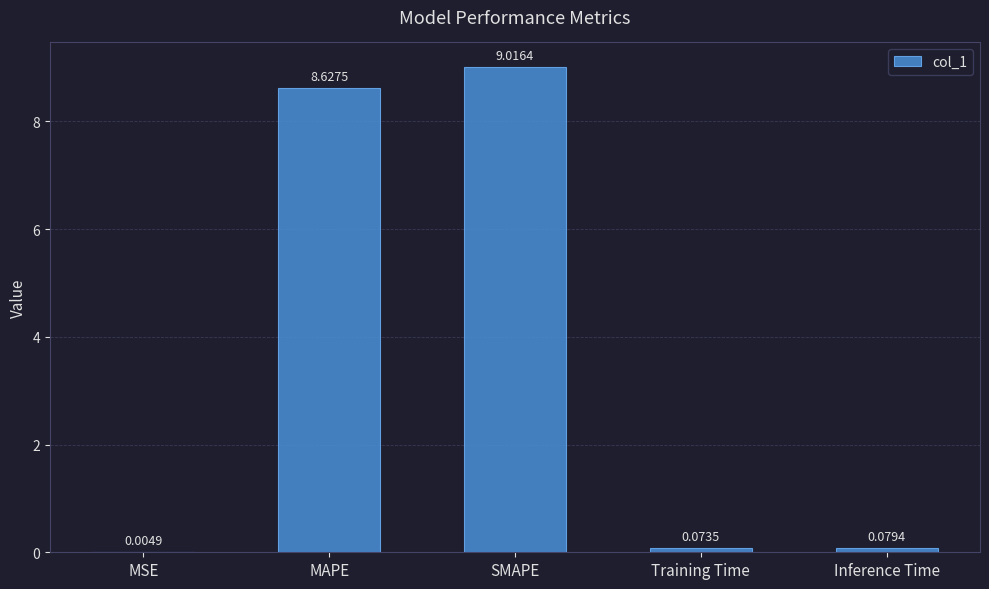

Which label corresponds to the largest value in the chart?

SMAPE